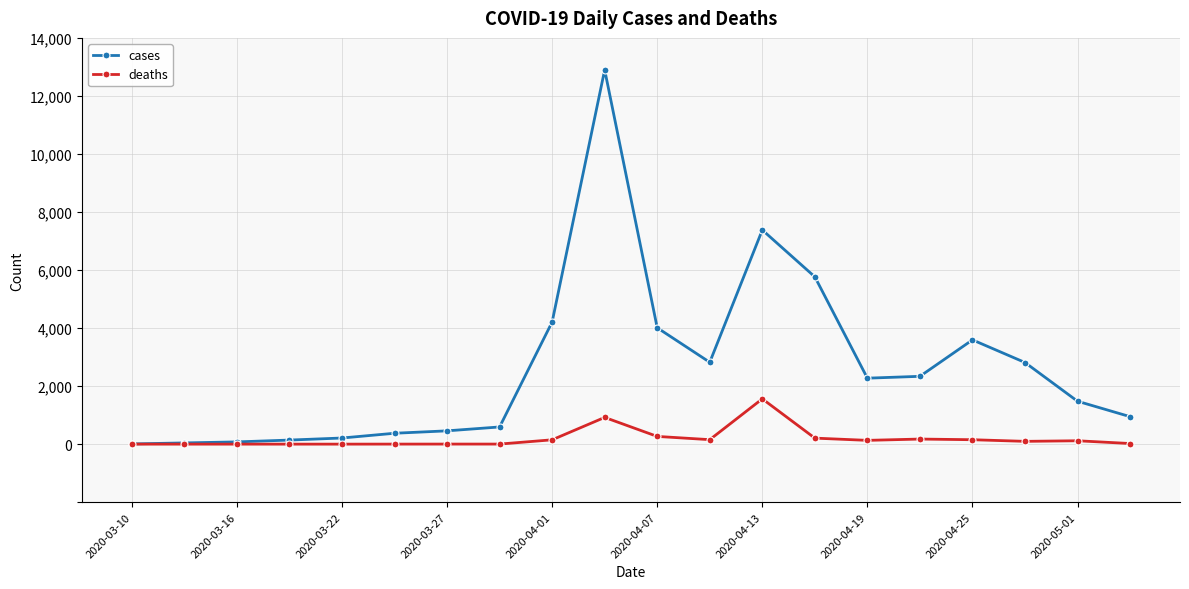

Which series has the widest spread of values?

cases